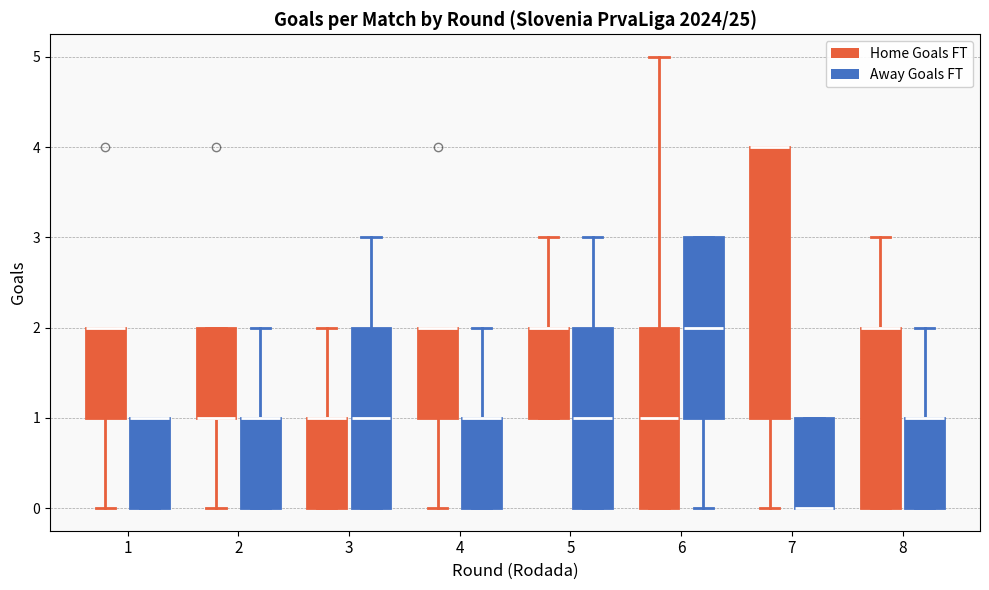

Where is the upper edge of the box for 2 (Away Goals FT) on the y-axis? The values are not printed on the chart, so give them approximately, as read against the axis.

1